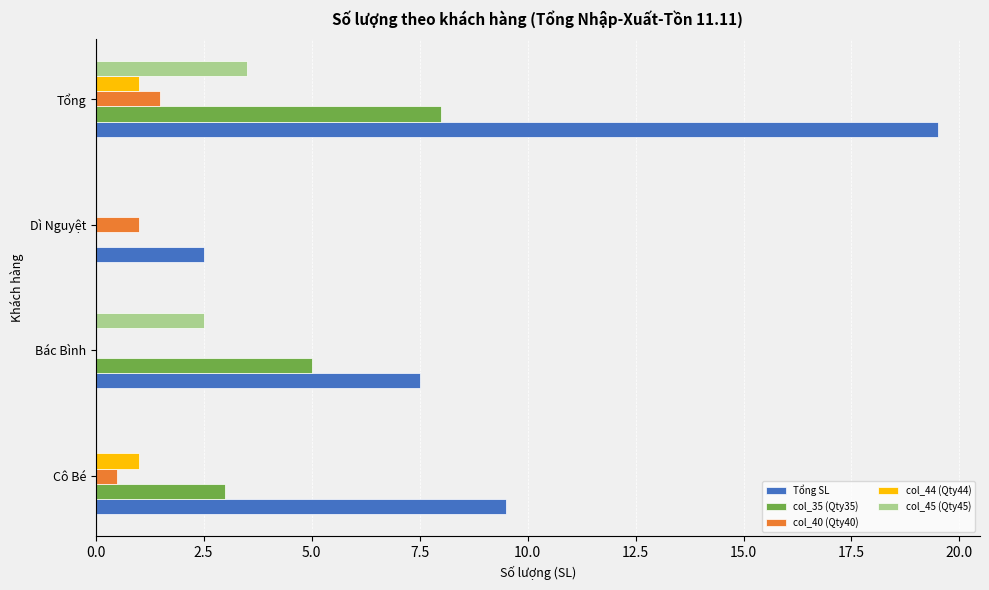

Between Bác Bình and Tổng, which series saw the biggest shift?

Tổng SL